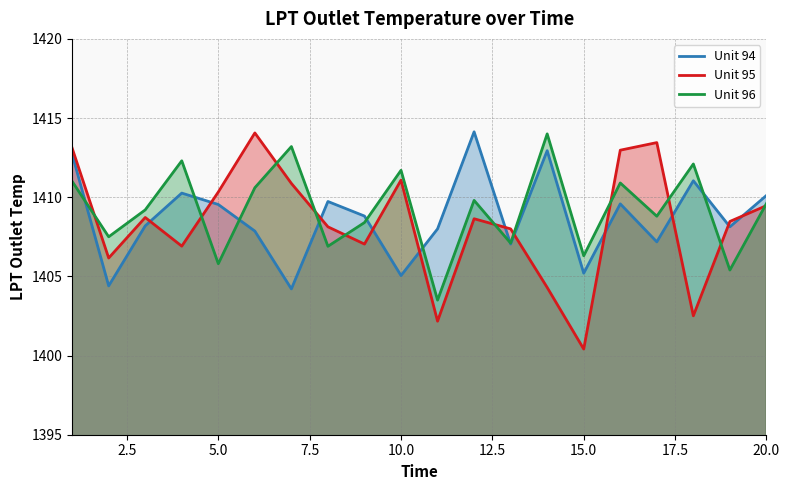

Rank the series by their average value, from highest to lowest.

Unit 96, Unit 94, Unit 95